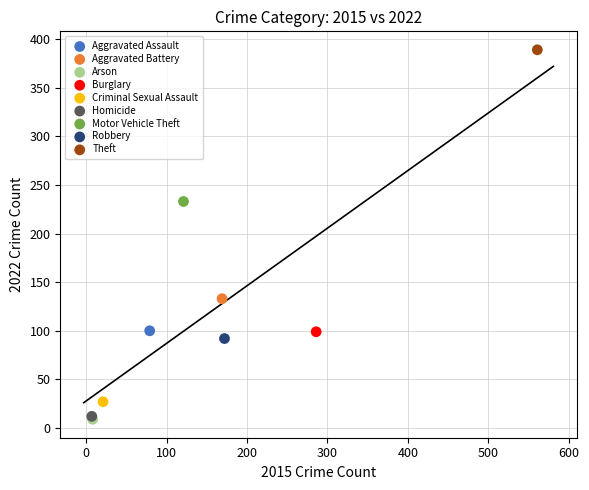

Which series reaches the maximum Y coordinate?

Theft